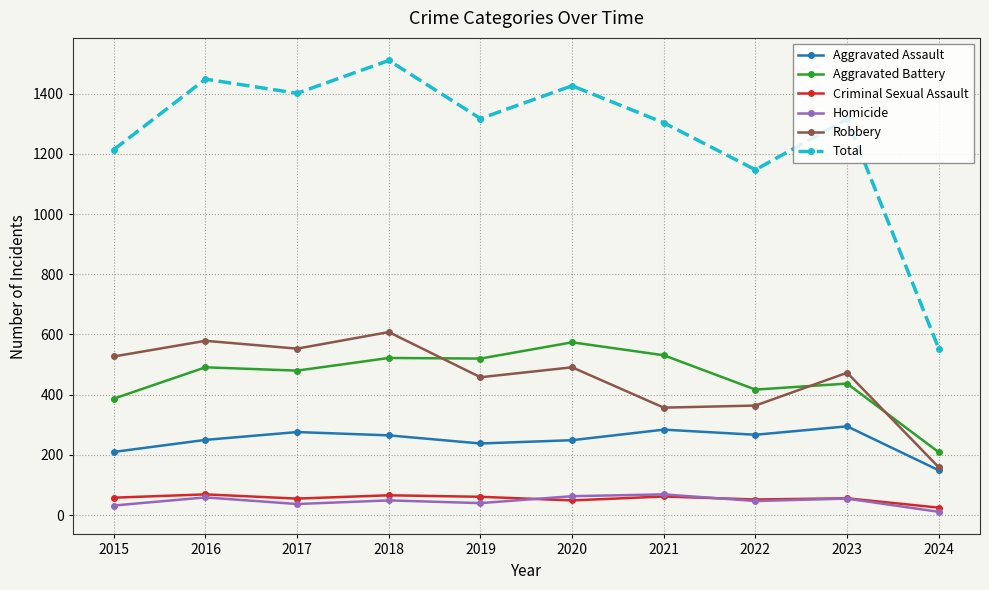

At which category is the sum across all series the highest?

2018